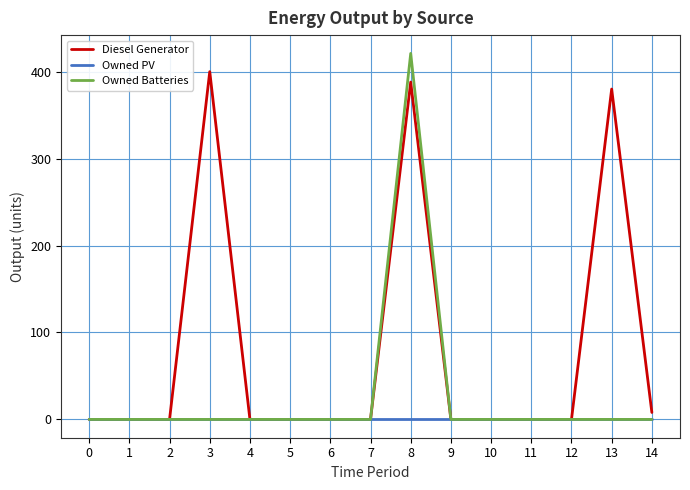

Rank the series by their average value, from highest to lowest.

Diesel Generator, Owned Batteries, Owned PV